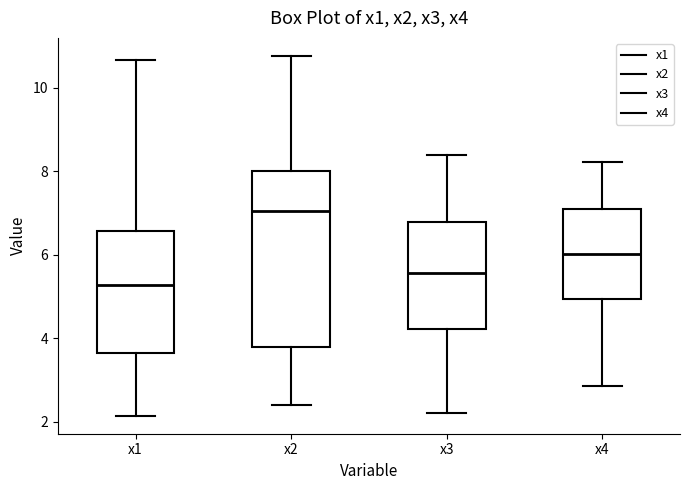

Where does the upper whisker of the box for x1 end on the y-axis? The values are not printed on the chart, so give them approximately, as read against the axis.

10.6